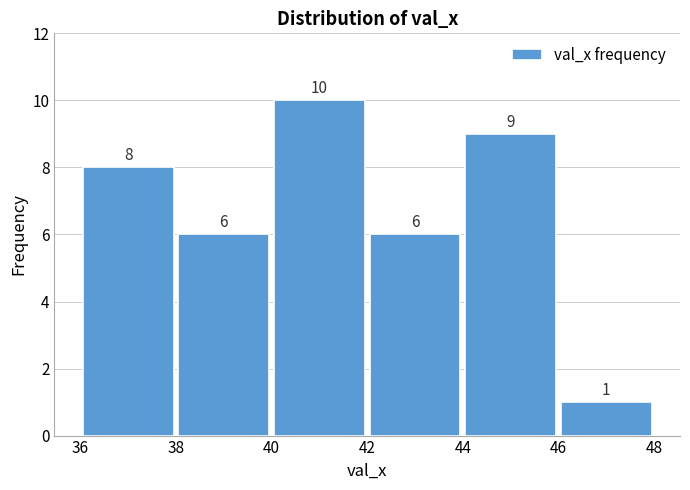

Reading left to right, transcribe this chart: for each bar, give the range it covers on the x-axis and its height.

36 to 38: 8
38 to 40: 6
40 to 42: 10
42 to 44: 6
44 to 46: 9
46 to 48: 1